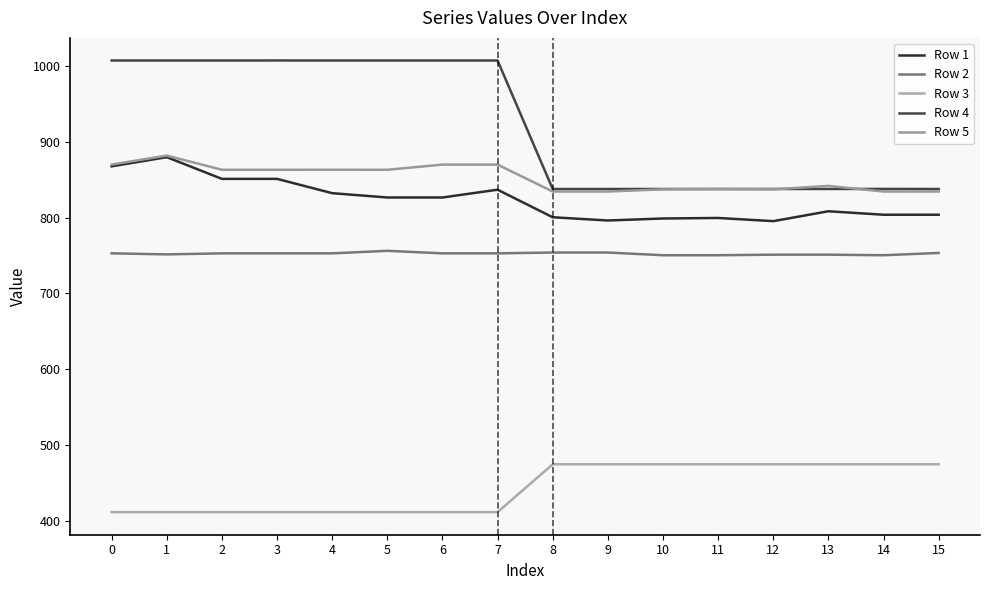

How many lines are shown in the chart?

5